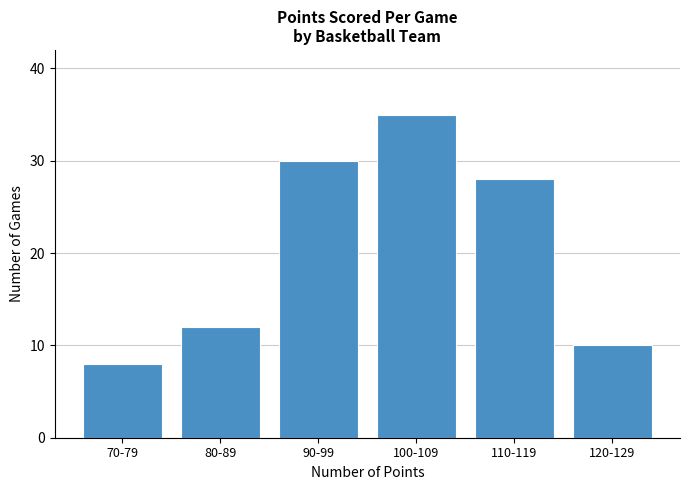

Reading right to left, transcribe all the data shown in this chart.

120-129=10	110-119=28	100-109=35	90-99=30	80-89=12	70-79=8